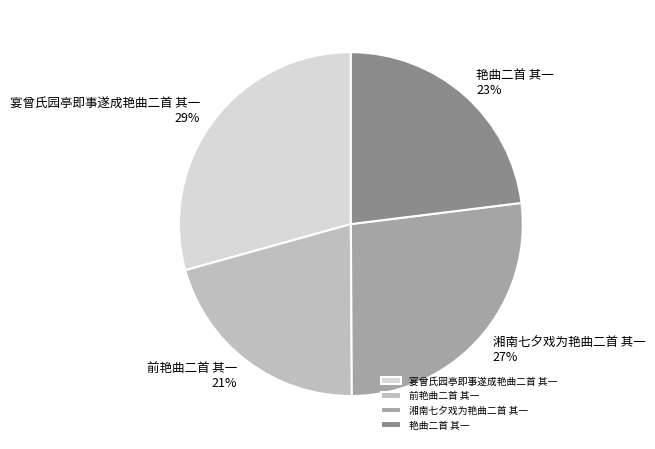

Which has a higher value, 宴曾氏园亭即事遂成艳曲二首 其一 or 前艳曲二首 其一?

宴曾氏园亭即事遂成艳曲二首 其一